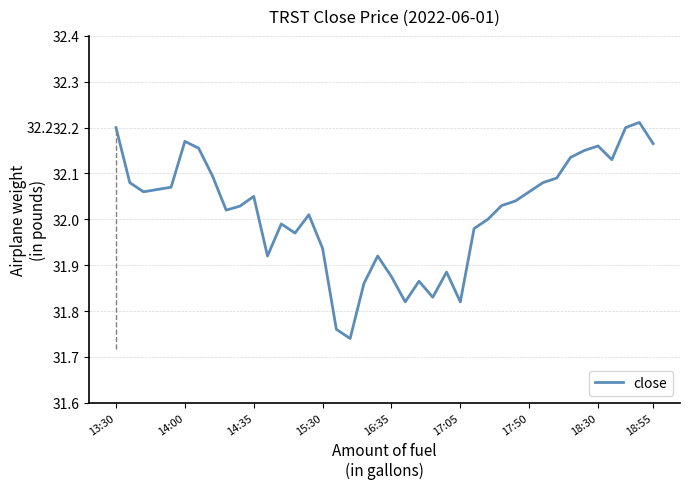

How many lines are shown in the chart?

1